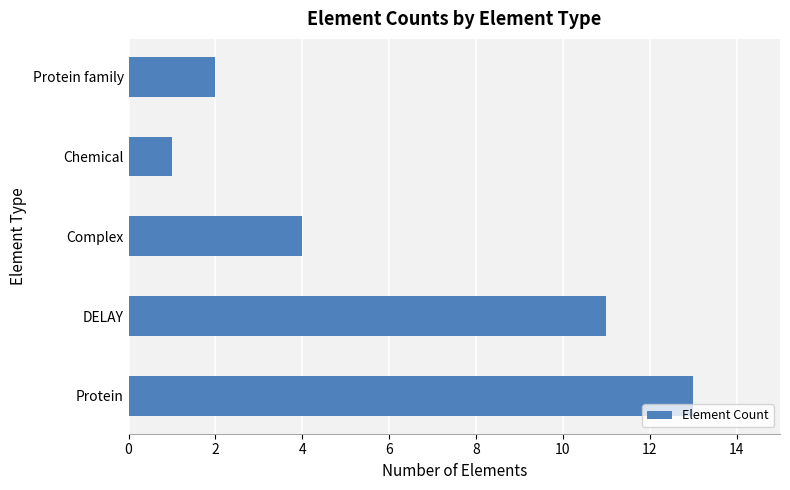

Count the number of categories in the chart.

5